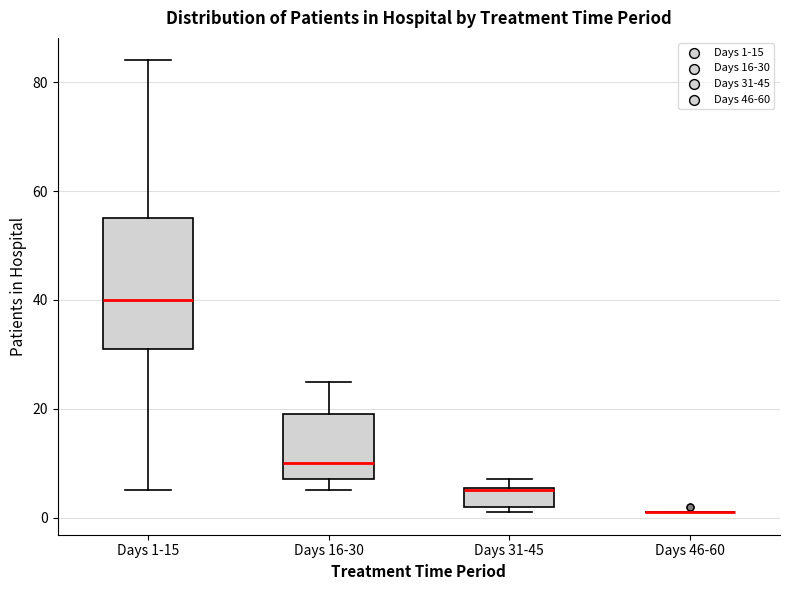

Reading left to right, read every box against the y-axis: the position of its median line, the range the box covers, and the ends of its whiskers. The values are not printed on the chart, so give them approximately, as read against the axis.

Days 1-15: median 40, box 32 to 56, whiskers 6 to 84
Days 16-30: median 10, box 8 to 20, whiskers 6 to 26
Days 31-45: median 6, box 2 to 6, whiskers 2 (just below the box's lower edge) to 8
Days 46-60: box collapsed to a line at 2, whiskers 2 to 2